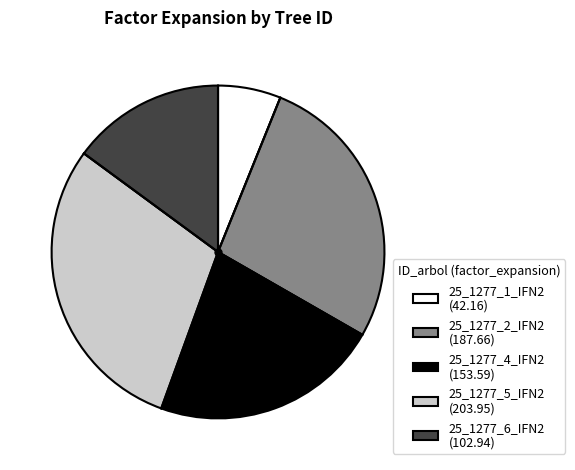

True or false: 25_1277_2_IFN2 (187.66) accounts for 38% of the total.

False